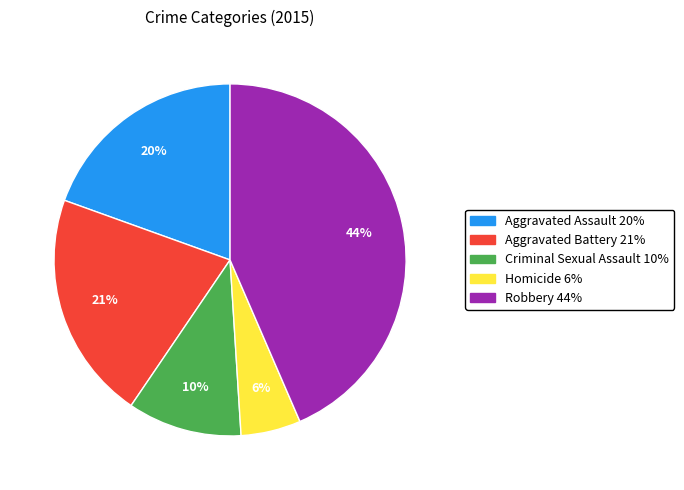

How many segments does this pie chart have?

5